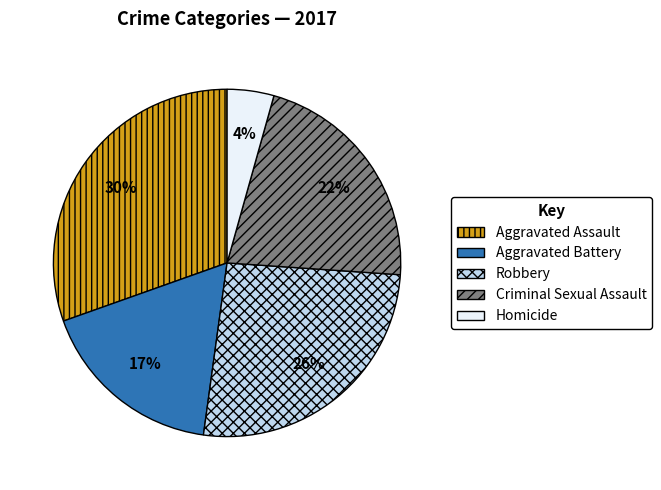

Combined, do Aggravated Battery and Robbery account for over 50%?

No